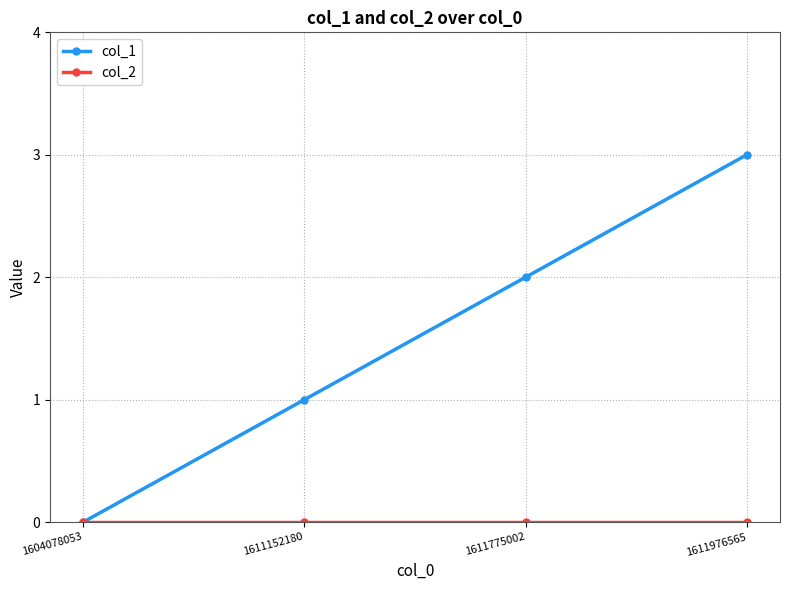

Between 1604078053 and 1611775002, which series saw the biggest shift?

col_1